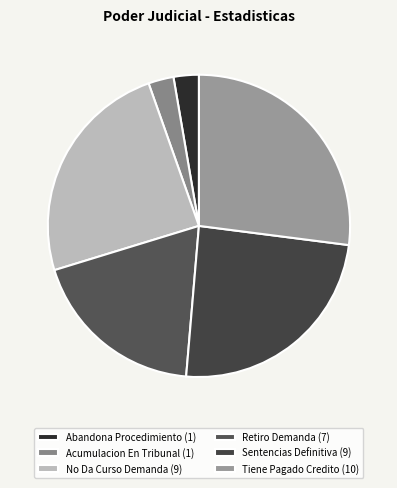

Between Tiene Pagado Credito and Sentencias Definitiva, which is larger?

Tiene Pagado Credito